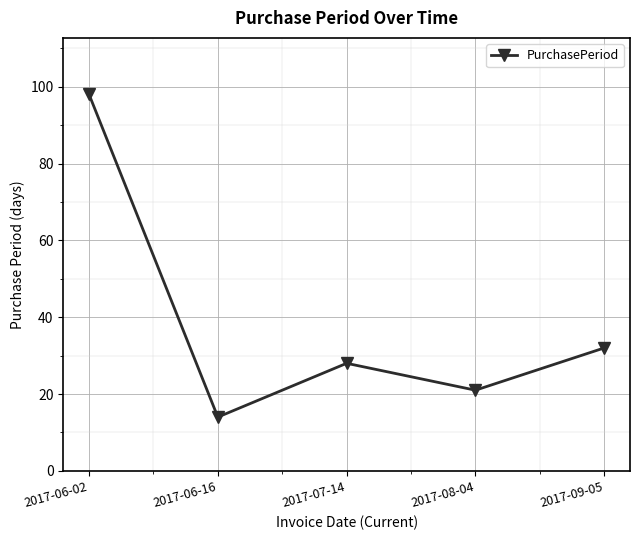

How many points are lower than both their immediate neighbors (excluding endpoints)?

2